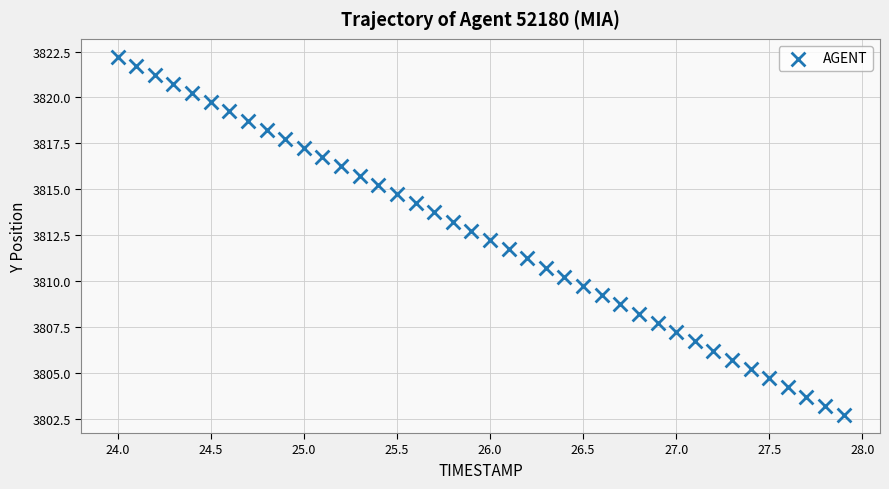

What is the range of Y values (max minus min)?

19.5